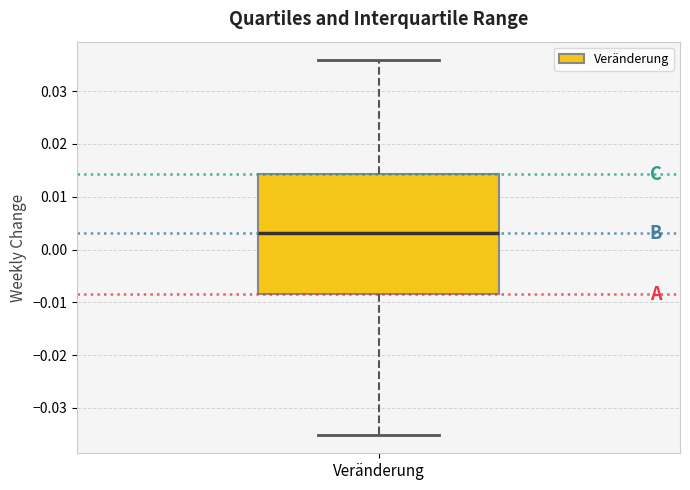

Transcribe this box plot: give where the median line is, the range the box spans, and where the two whiskers end, as read against the y-axis. The values are not printed on the chart, so give them approximately, as read against the axis.

median 0.003, box -0.008 to 0.014, whiskers -0.035 to 0.036